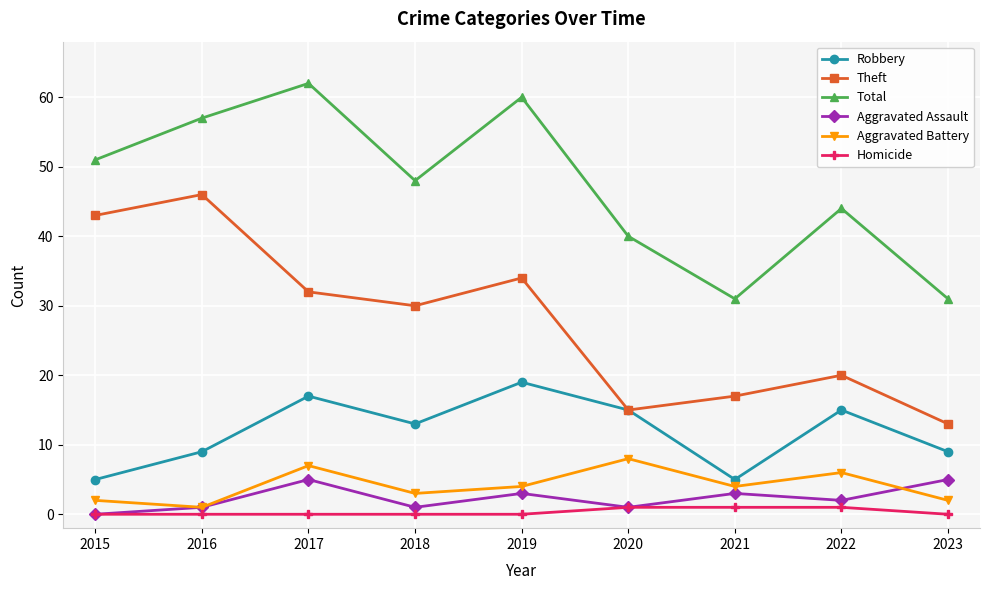

True or false: Aggravated Battery and Theft cross at least once.

False